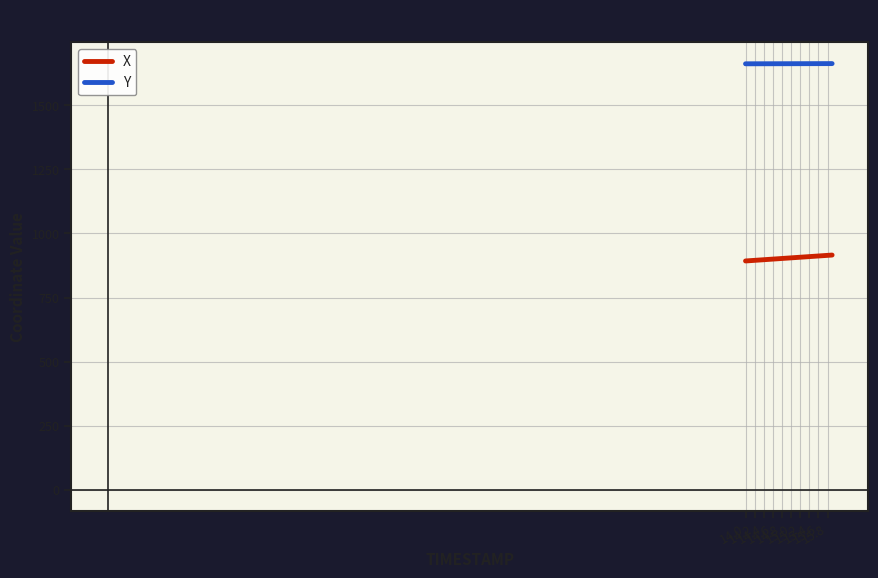

What is the maximum value shown in the chart?

1662.3